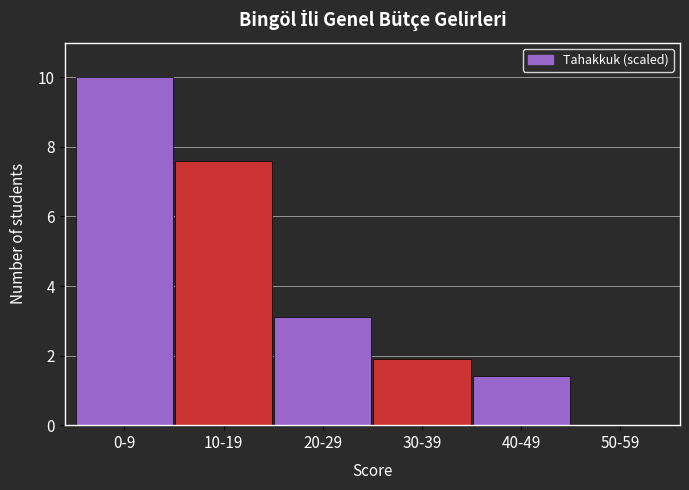

Reading right to left, transcribe all the data shown in this chart.

50-59=0.0	40-49=1.4	30-39=1.9	20-29=3.1	10-19=7.6	0-9=10.0